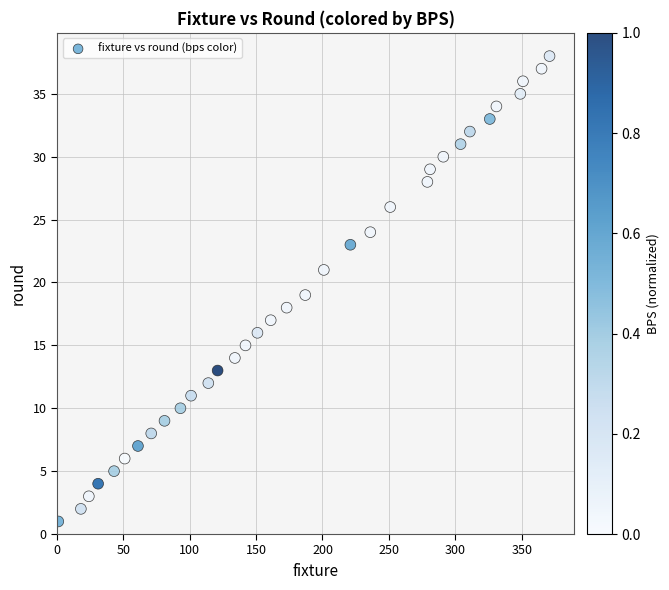

What is the range of Y values (max minus min)?

37